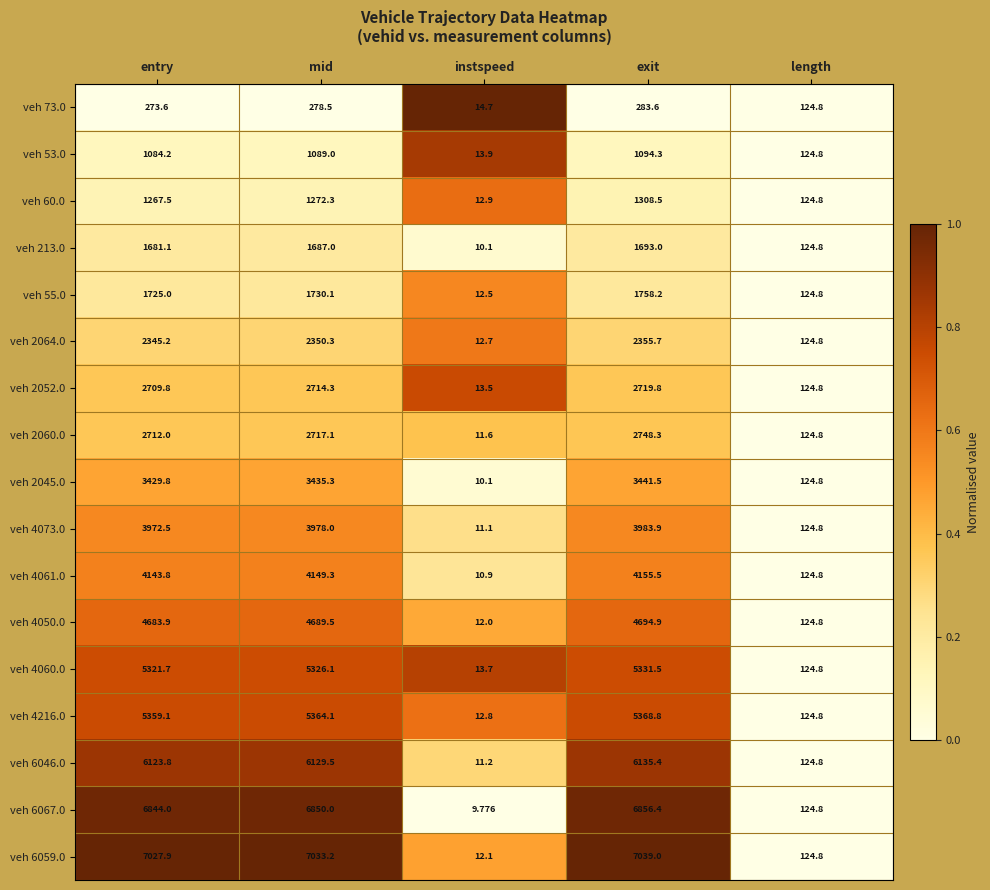

Rank the categories by veh 213.0 value from lowest to highest.

instspeed, length, entry, mid, exit